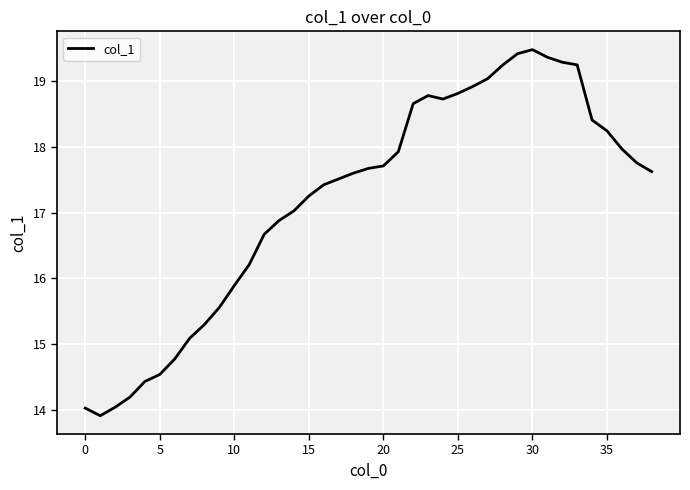

What is the difference between the maximum and minimum values?

5.6